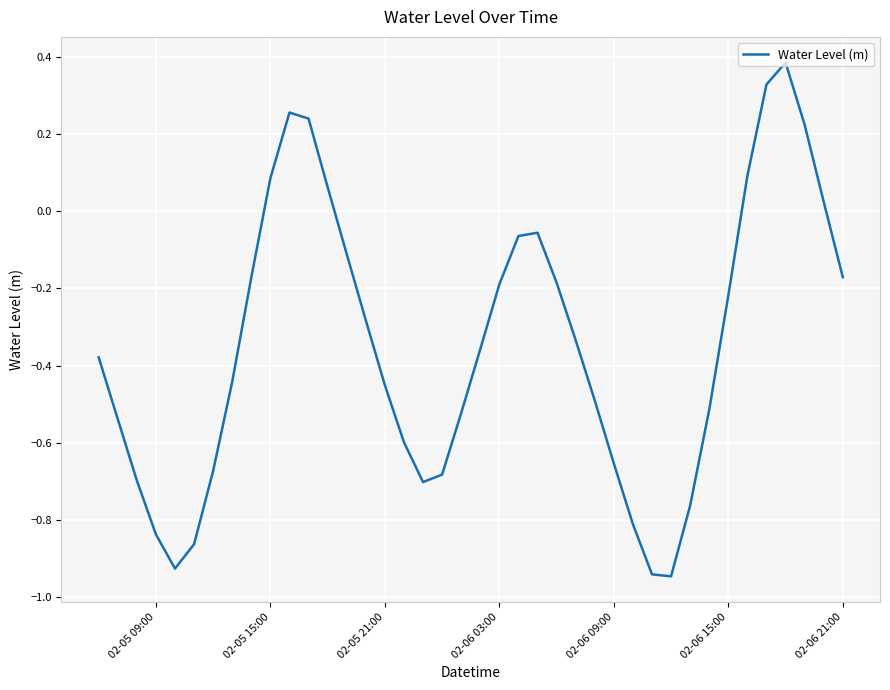

What is the difference between the maximum and minimum values?

1.3